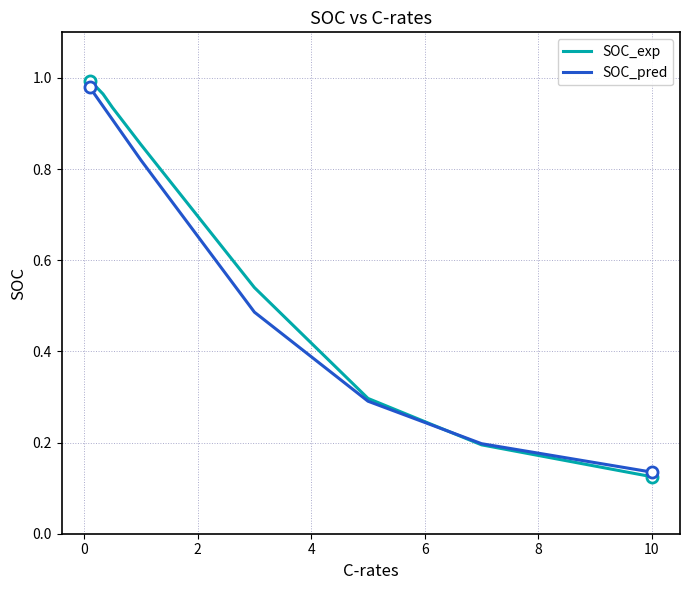

Rank the series by their average value, from lowest to highest.

SOC_pred, SOC_exp